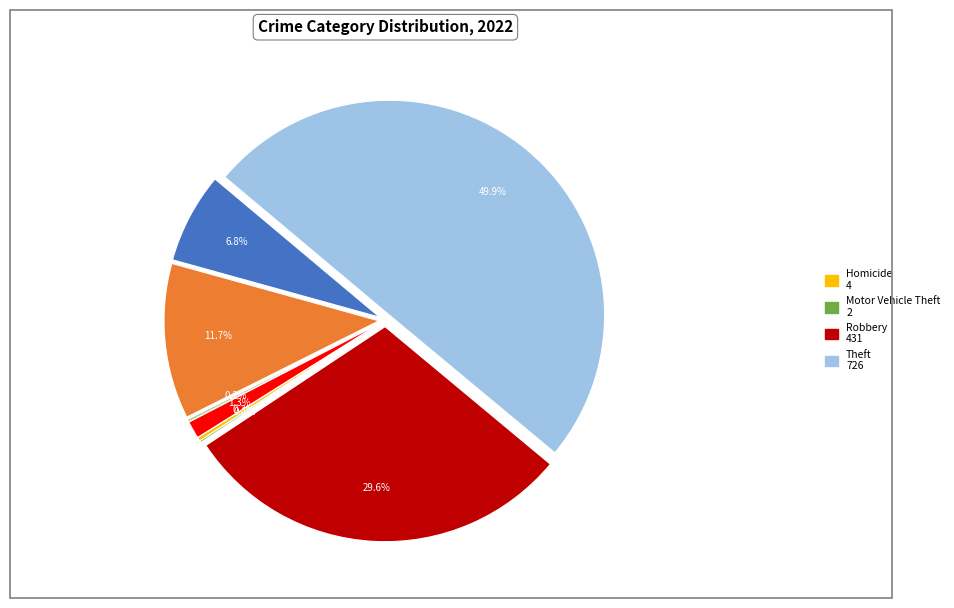

What percentage is NOT represented by Robbery?

70.4%